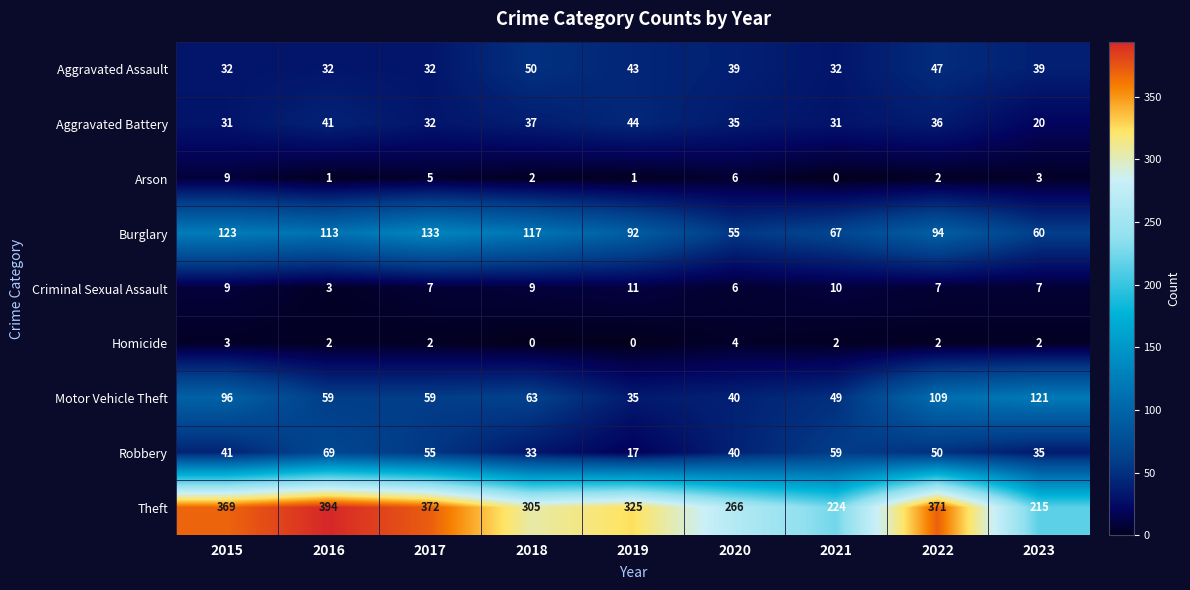

At how many categories does at least one series exceed 314?

5